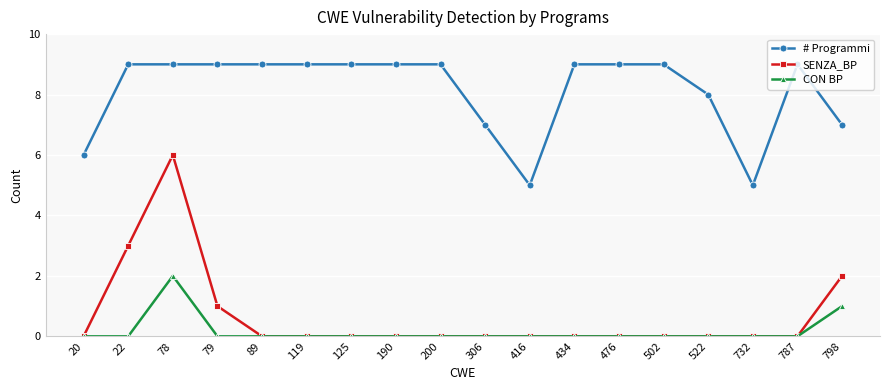

Between 22 and 306, which series saw the biggest shift?

SENZA_BP